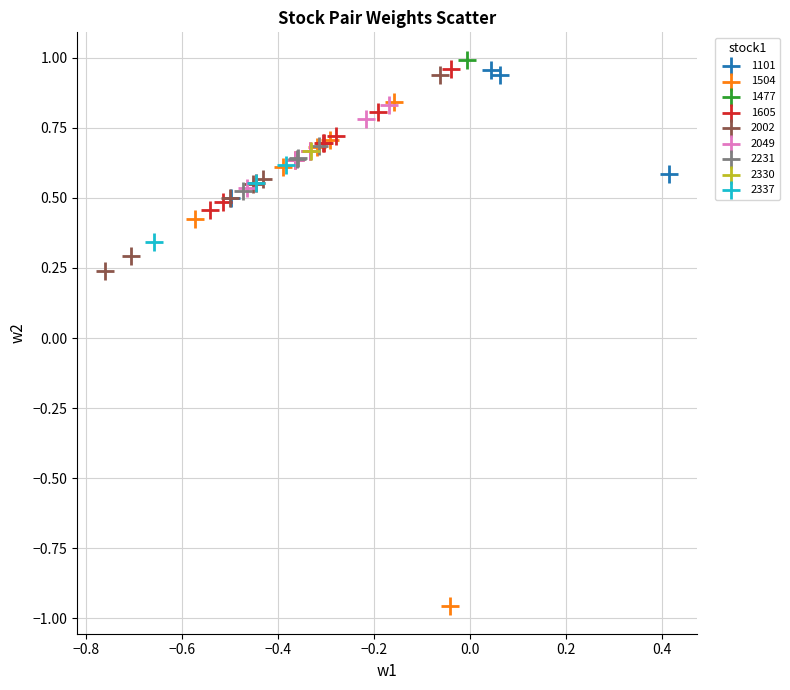

Which series reaches the minimum Y coordinate?

1504